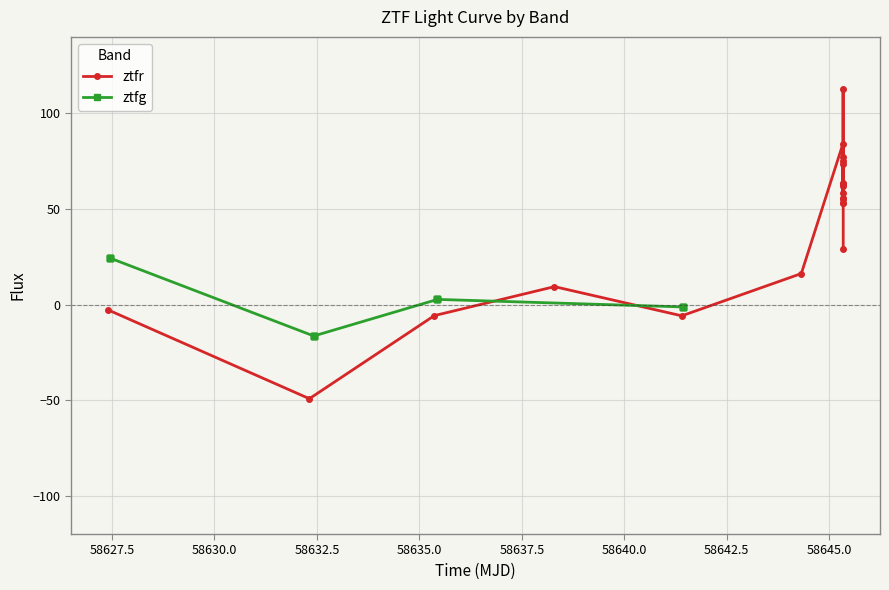

What is the minimum value for ztfg?

-16.4